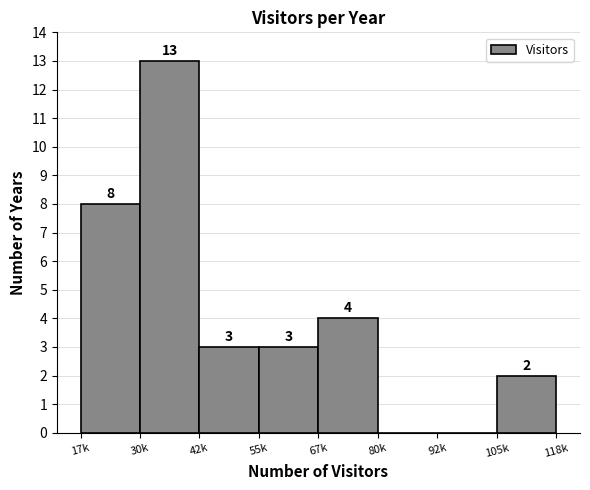

Reading left to right, extract all data points from this chart.

17k=8	30k=13	42k=3	55k=3	67k=4	80k=0	92k=0	105k=2